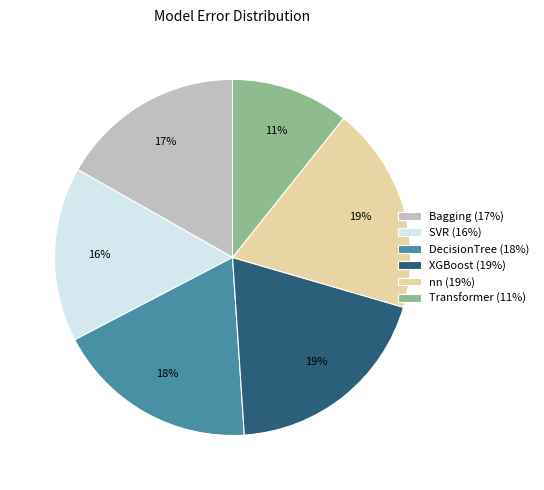

To the nearest percent, what percentage of the pie is XGBoost?

19%